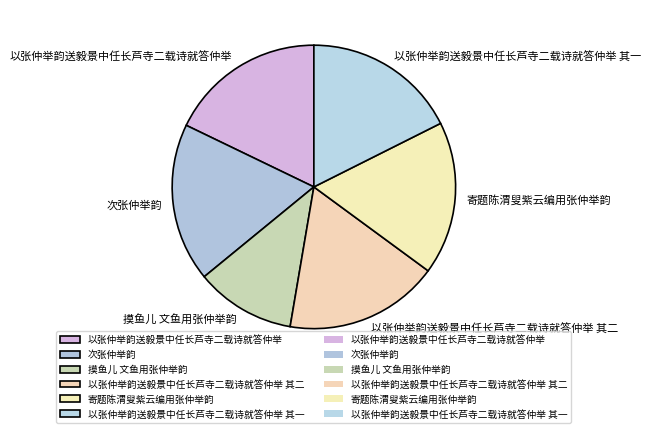

How many slices are in this pie chart?

6